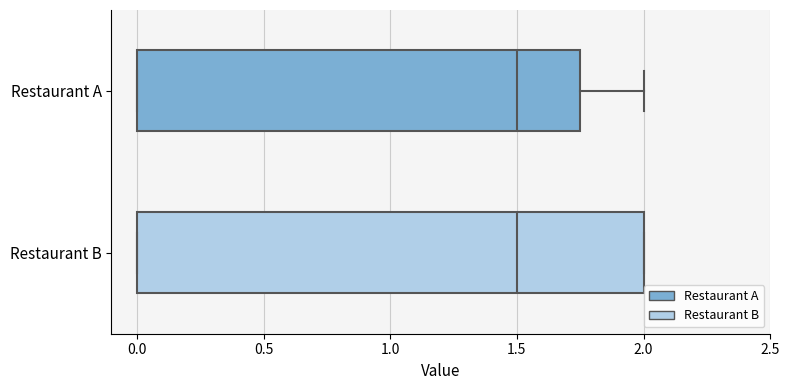

Reading bottom to top, read every box against the x-axis: the position of its median line, the range the box covers, and the ends of its whiskers. The values are not printed on the chart, so give them approximately, as read against the axis.

Restaurant B: median 1.50, box 0.00 to 2.00, whiskers 0.00 to 2.00
Restaurant A: median 1.50, box 0.00 to 1.75, whiskers 0.00 to 2.00